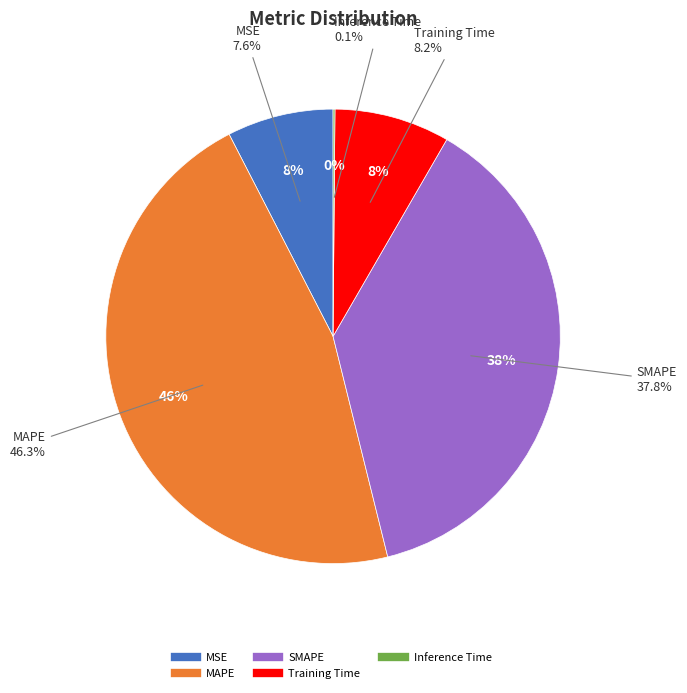

How many slices are in this pie chart?

5